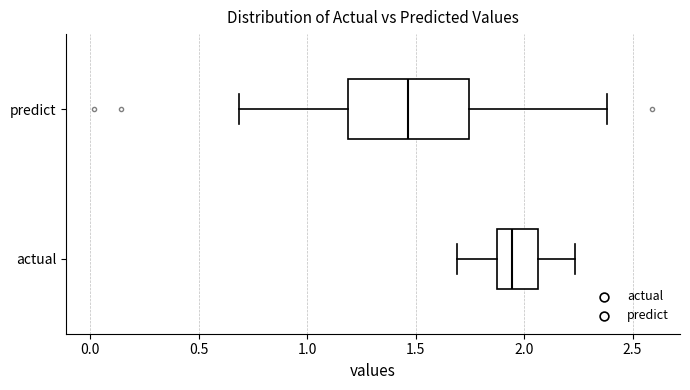

Which box has the furthest to the left median line?

predict